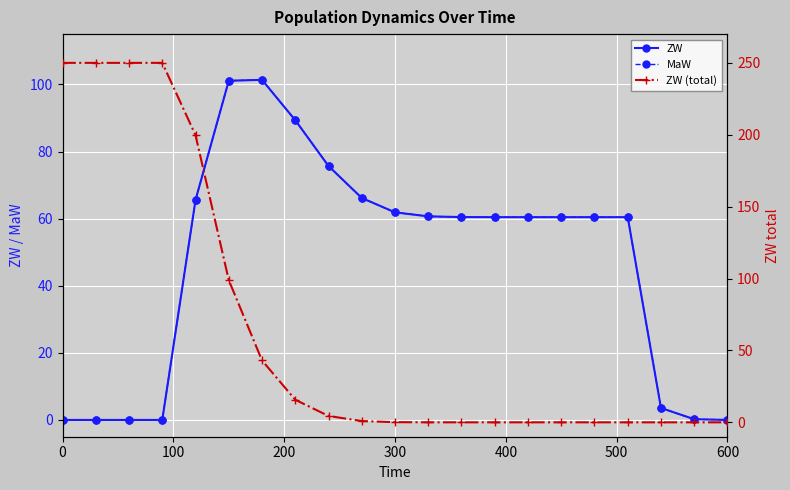

The value of MaW at 9 is 88.5. True or false?

False